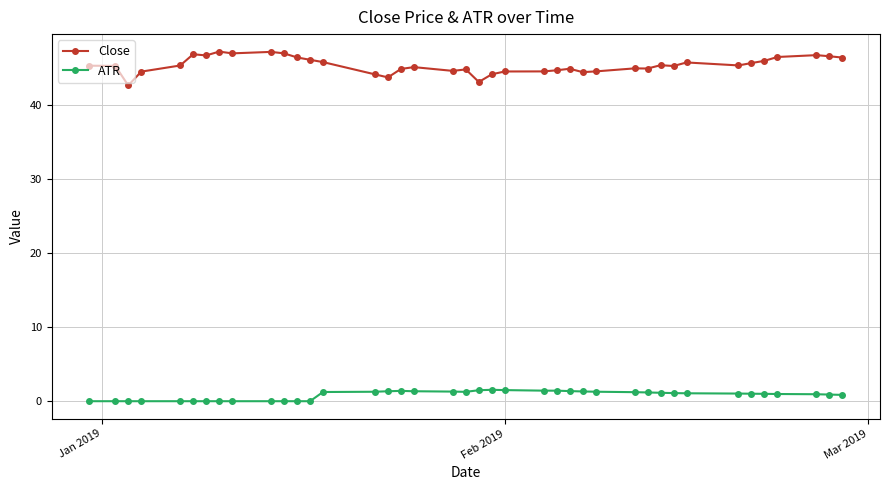

At how many categories does at least one series exceed 27?

40